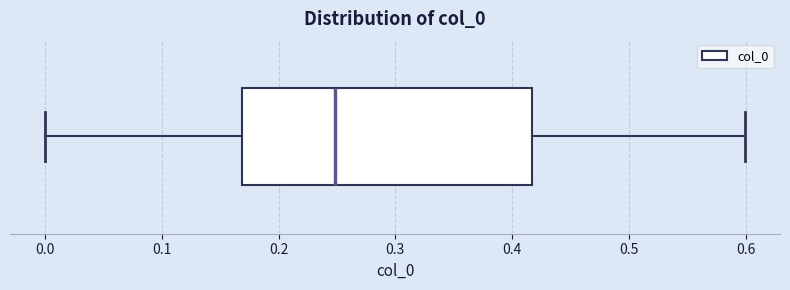

Read this box plot against the x-axis: the position of the median line, the range covered by the box, and the ends of both whiskers. The values are not printed on the chart, so give them approximately, as read against the axis.

median 0.25, box 0.17 to 0.42, whiskers 0.00 to 0.60